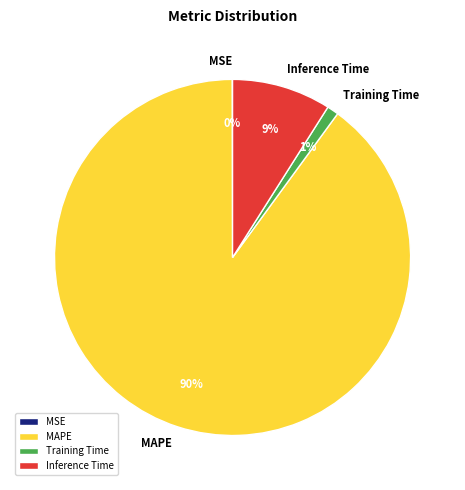

To the nearest percent, what is the average slice percentage?

25%